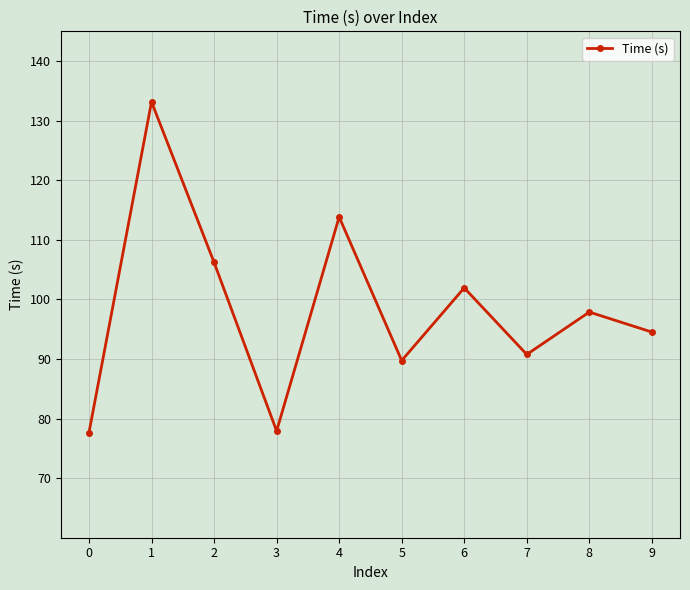

How many lines are shown in the chart?

1